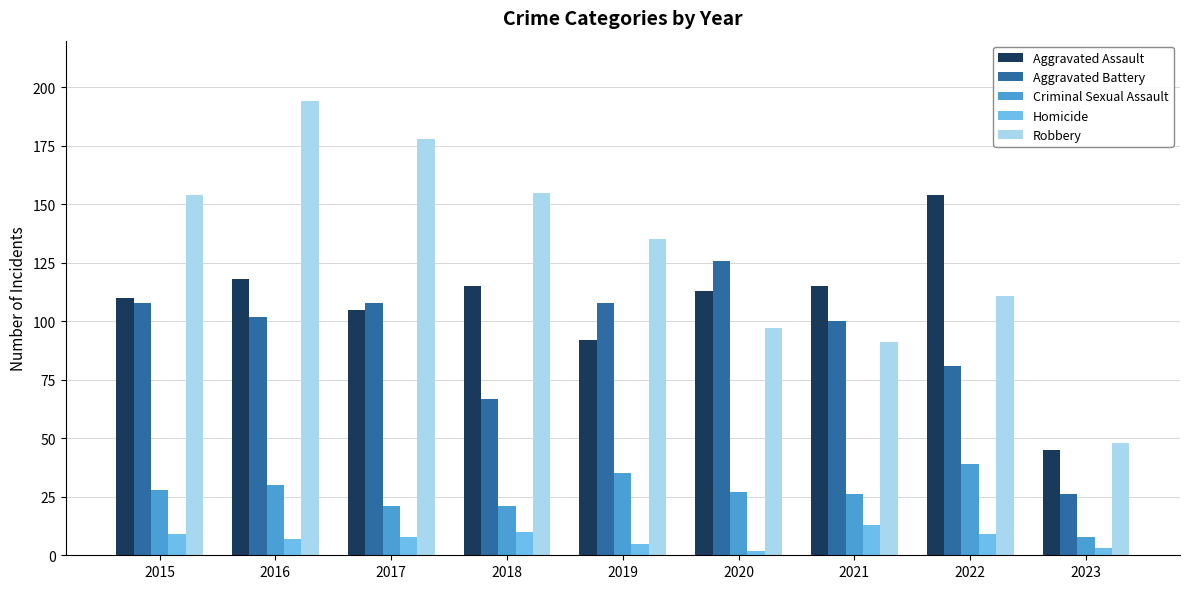

What is the average value of the Homicide series?

7